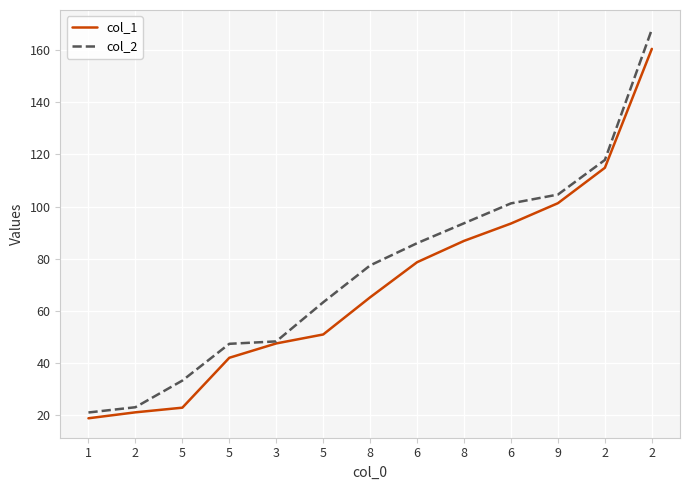

How many lines are shown in the chart?

2